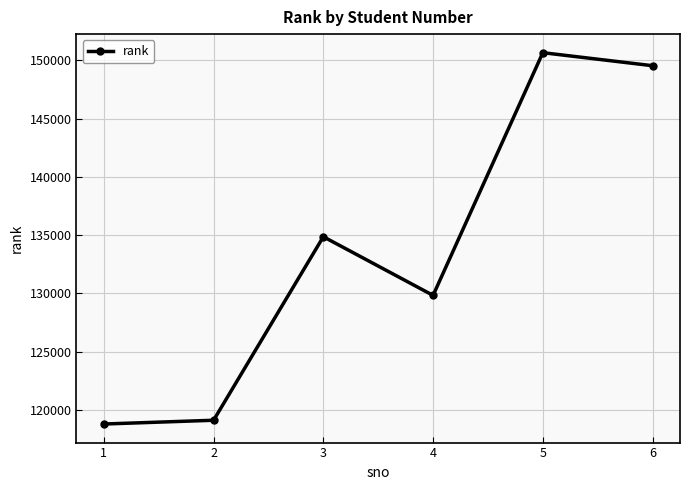

What is the value of the 2nd point from the left?

119113